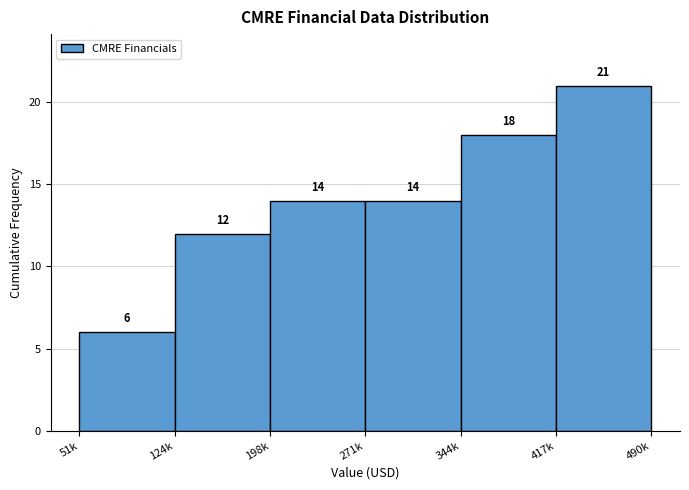

Reading right to left, extract all data points from this chart.

417k=21	344k=18	271k=14	198k=14	124k=12	51k=6